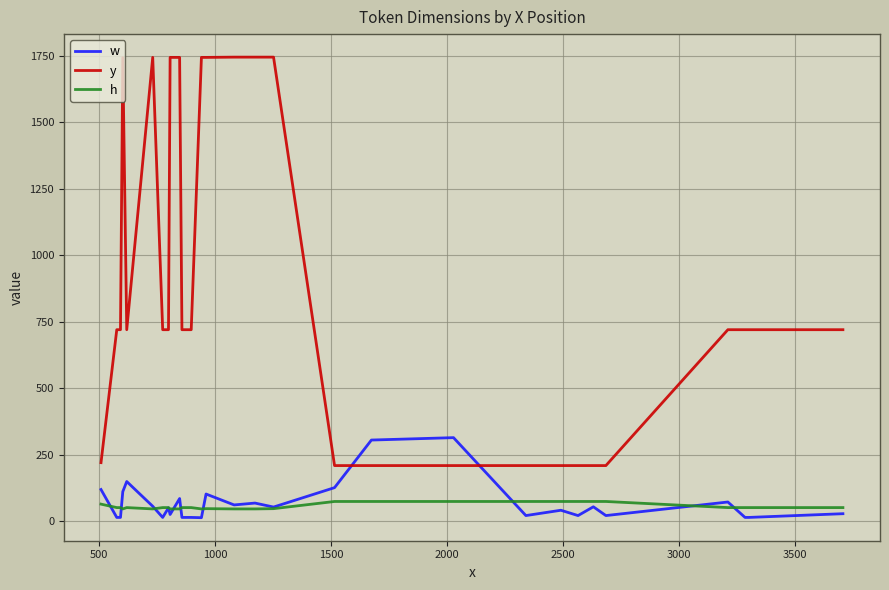

True or false: w and y intersect in this chart.

True